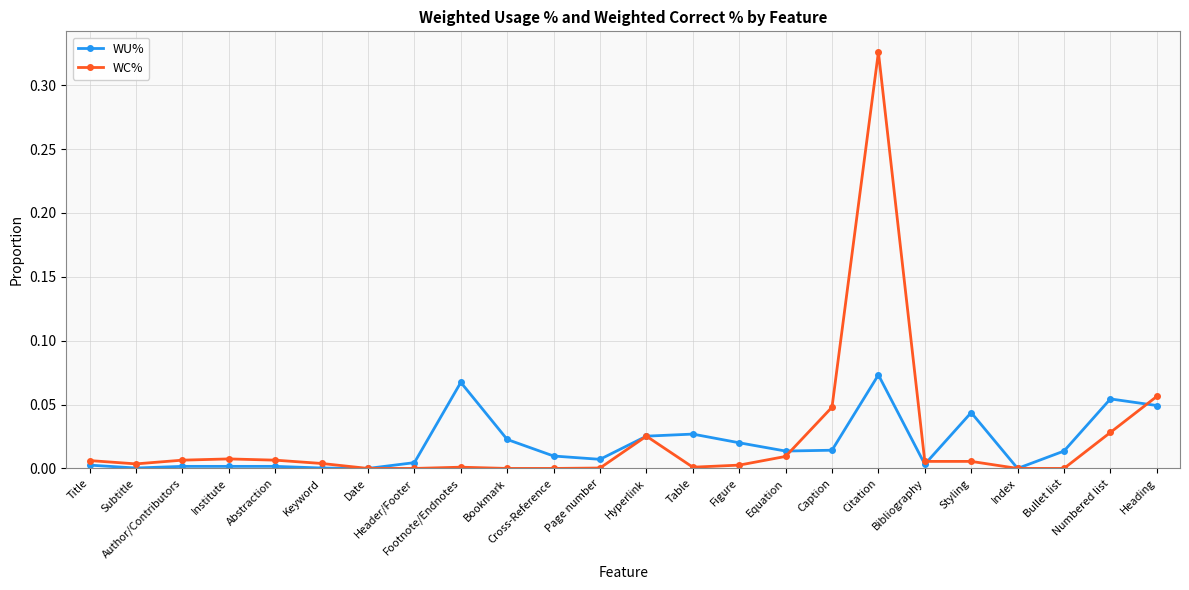

Count the number of categories in the chart.

24